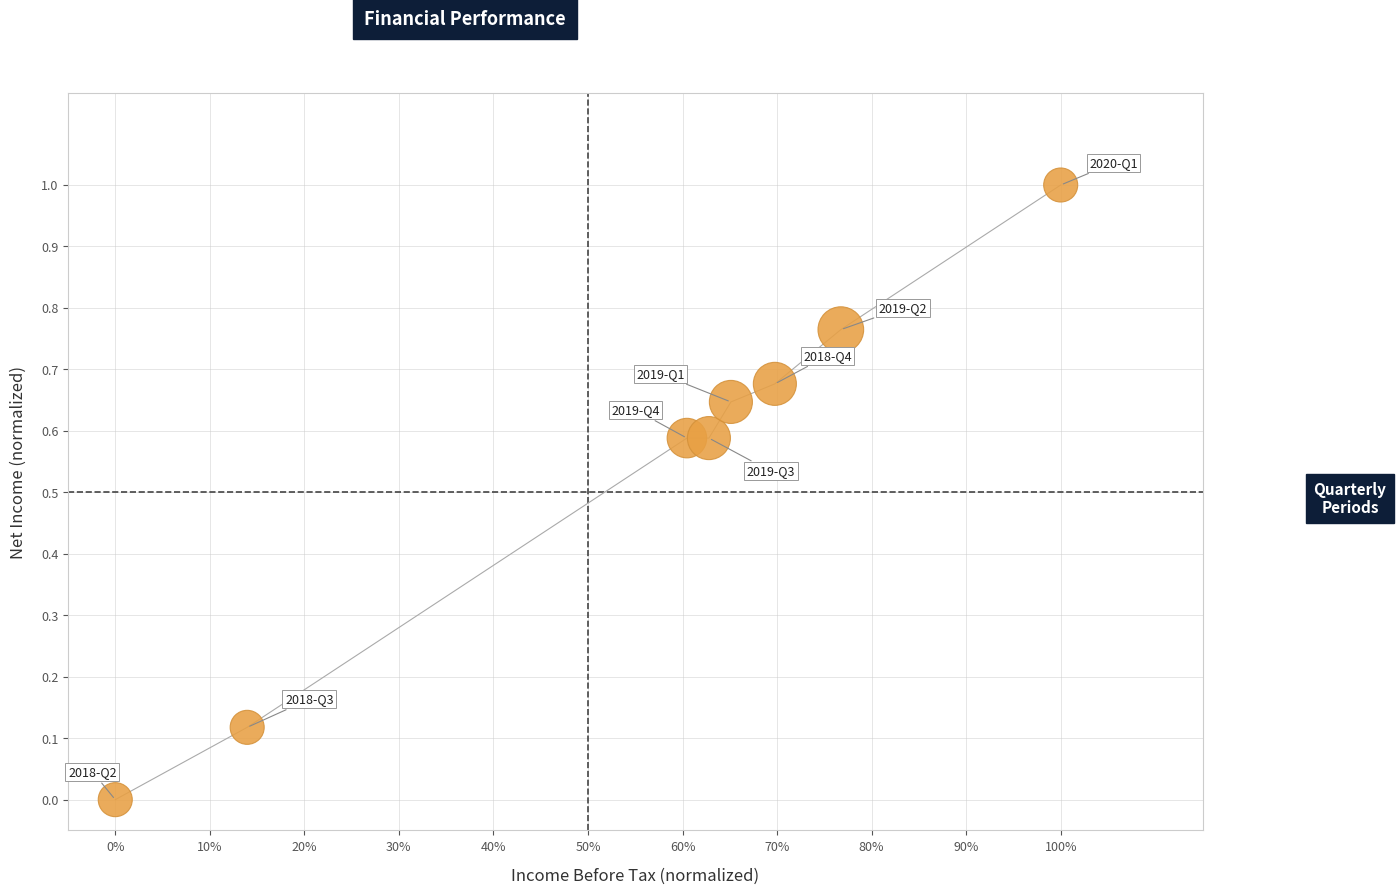

What is the range of X values (max minus min)?

1.0